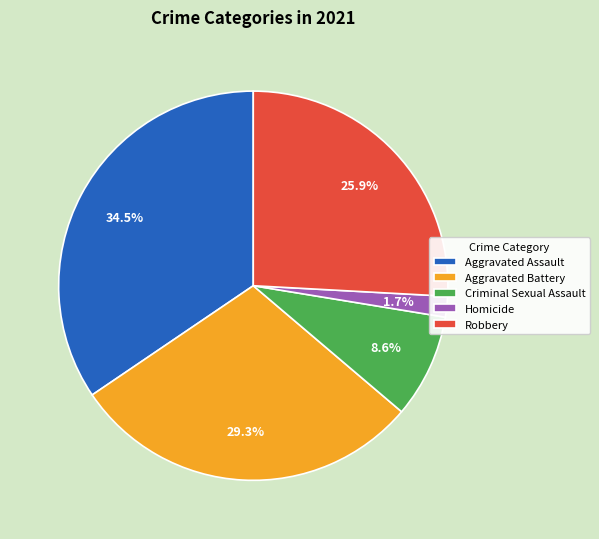

Approximately how many times larger is the value at Aggravated Assault compared to Robbery?

1.3